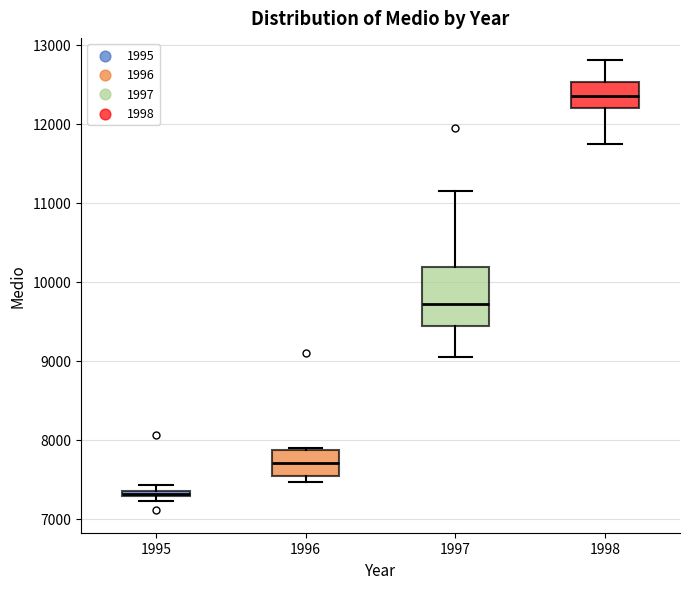

Which box's median line is the lowest?

1995